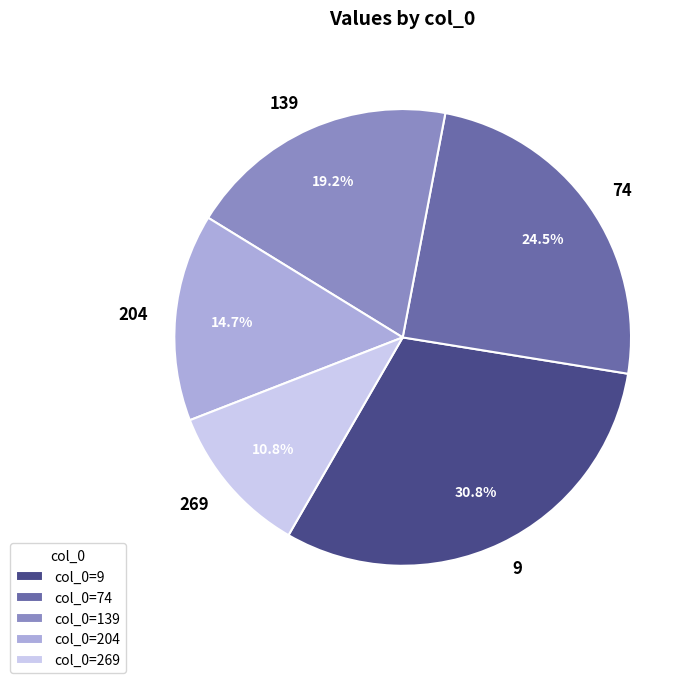

To the nearest percent, what is the average slice percentage?

20%